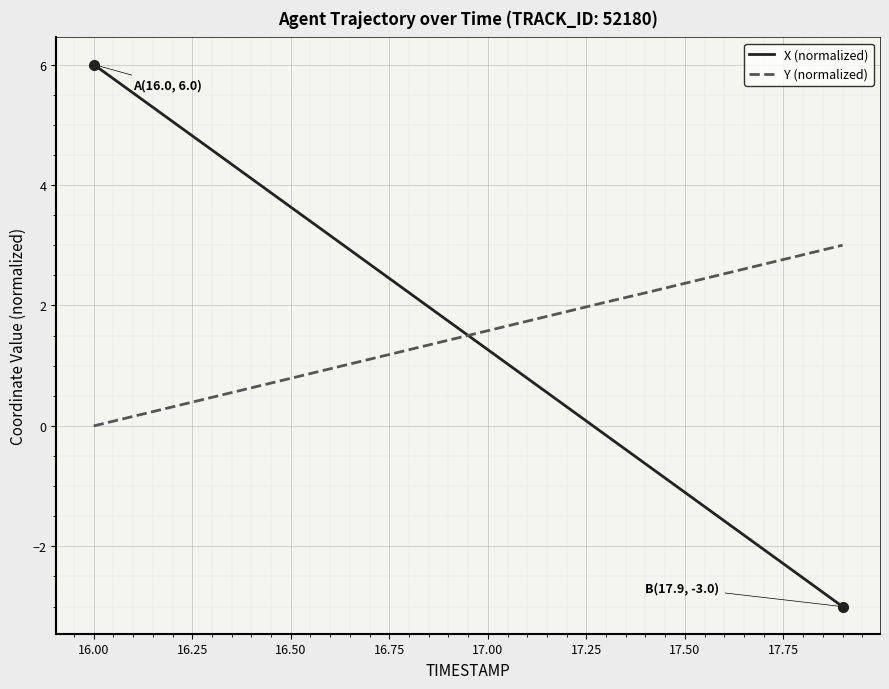

List the series in order of their peak value, lowest first.

Y (normalized), X (normalized)